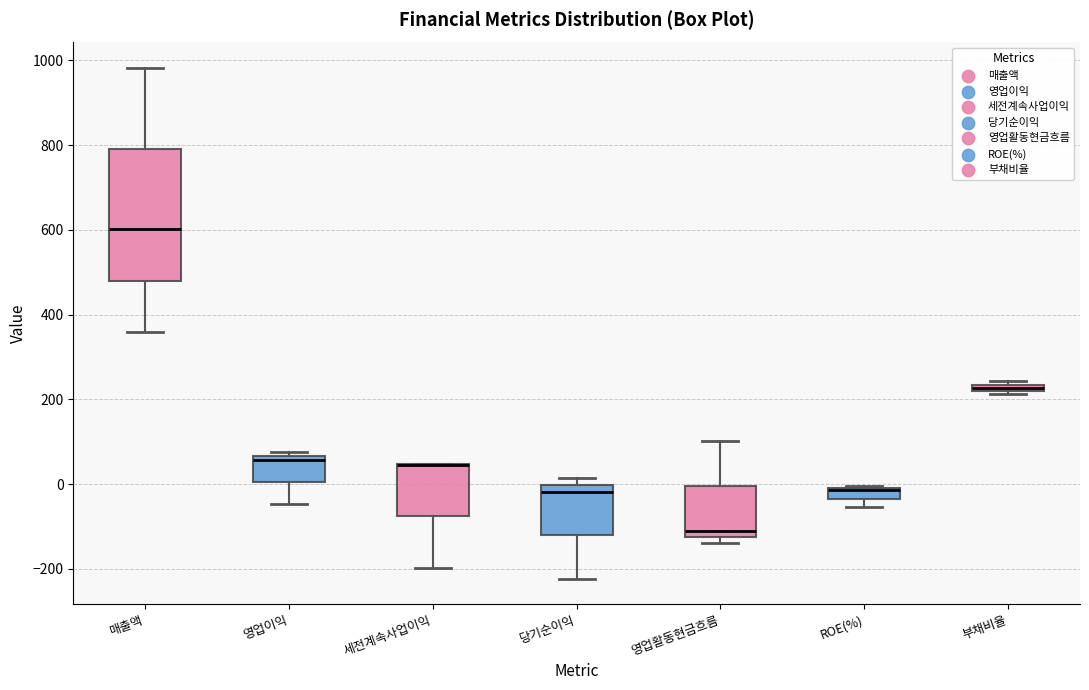

Where is the lower edge of the box for ROE(%) on the y-axis? The values are not printed on the chart, so give them approximately, as read against the axis.

-40